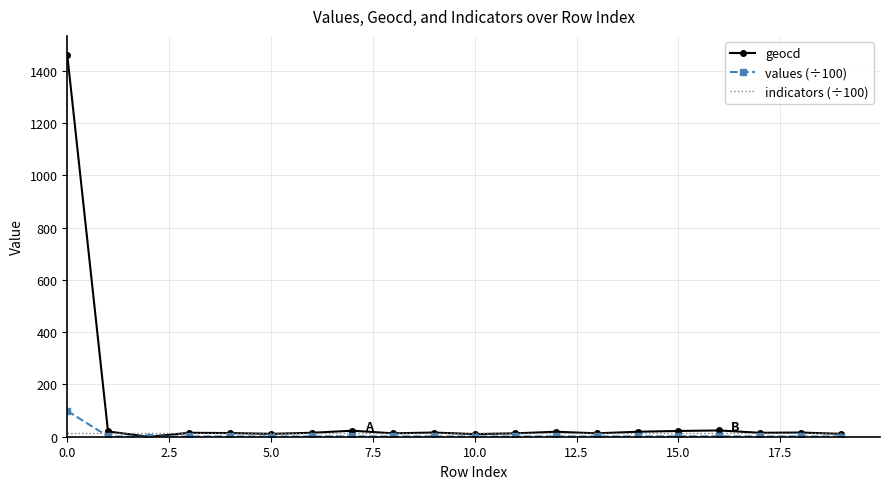

Which series has the widest spread of values?

geocd